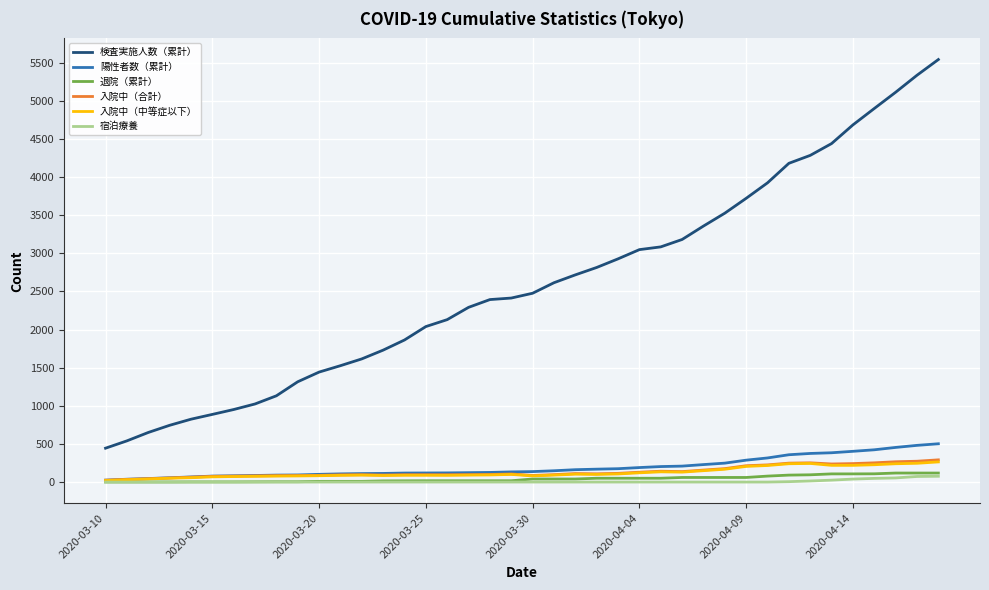

True or false: 退院（累計） and 検査実施人数（累計） cross at least once.

False